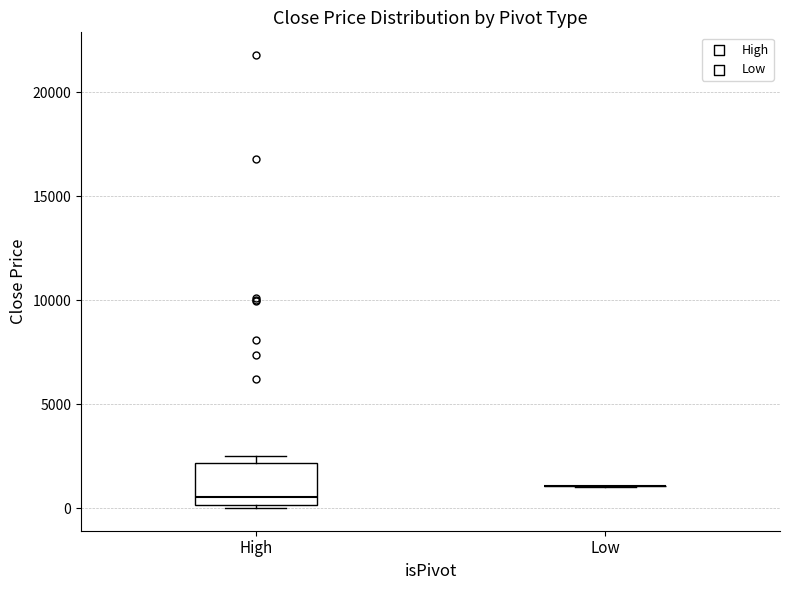

Reading left to right, transcribe this box plot: for each box, give where its median line is, the range the box spans, and where its two whiskers end, as read against the y-axis. The values are not printed on the chart, so give them approximately, as read against the axis.

High: median 500, box 0 to 2000, whiskers 0 (just below the box's lower edge) to 2500
Low: box collapsed to a line at 1000, whiskers 1000 to 1000